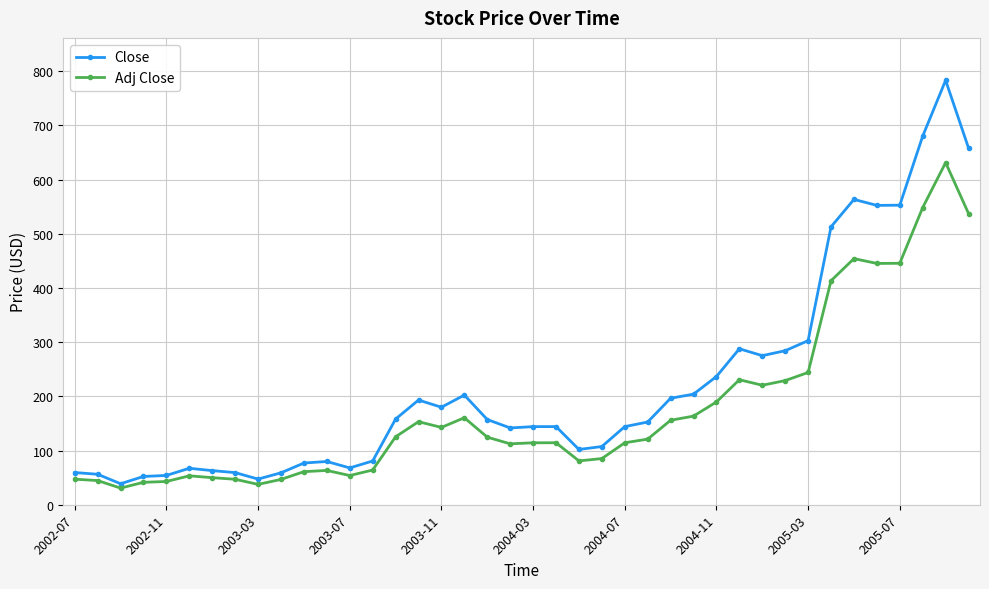

What is the highest value of the Close series?

783.0